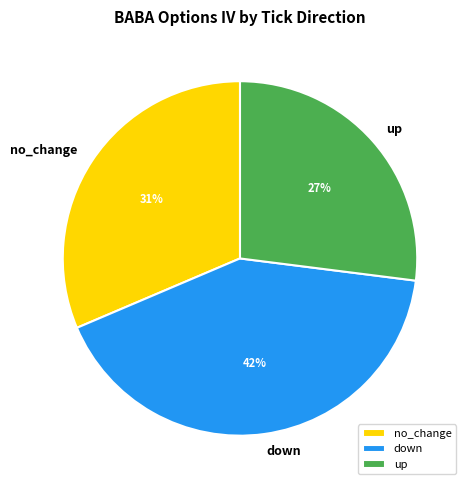

Rank the categories by value from lowest to highest.

up, no_change, down